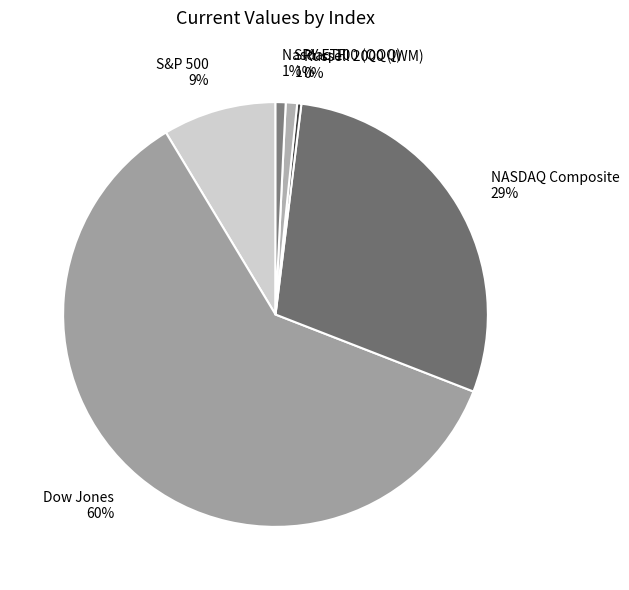

How many segments does this pie chart have?

6